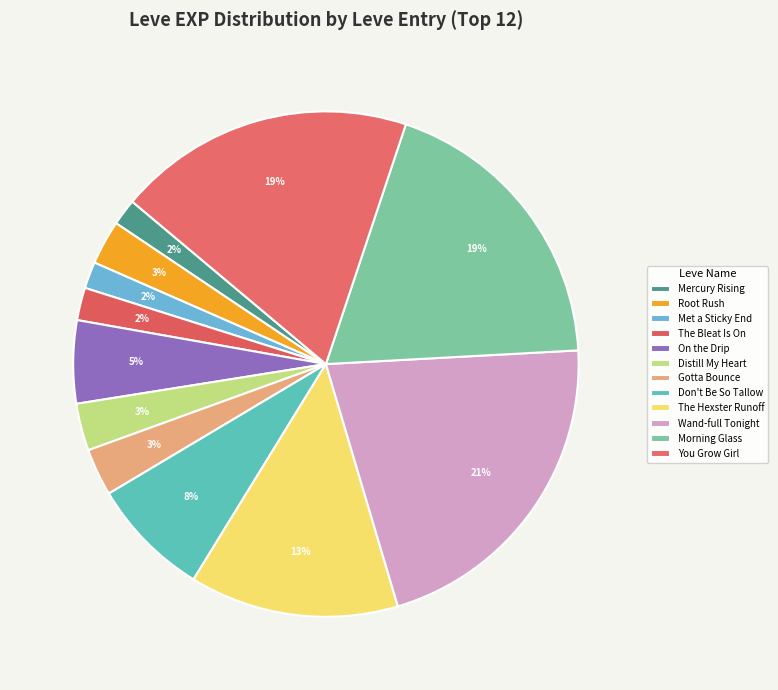

Count the number of slices in the pie.

12